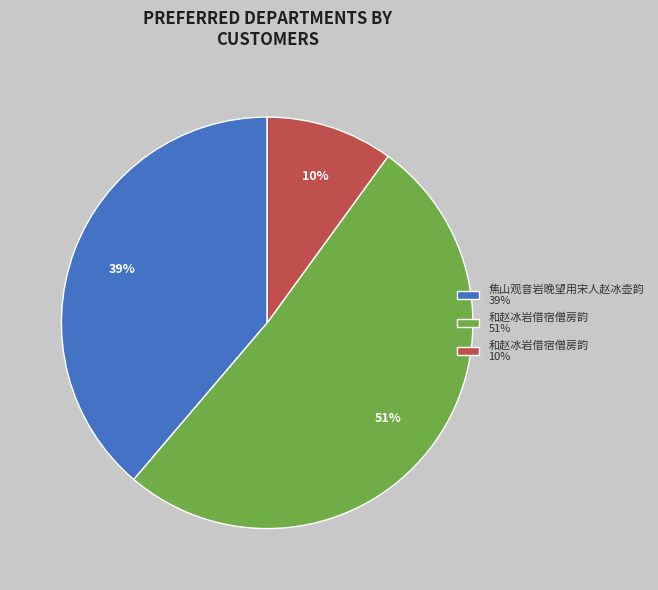

Combined, do 焦山观音岩晚望用宋人赵冰壶韵 39% and 和赵冰岩借宿僧房韵 10% account for over 50%?

No